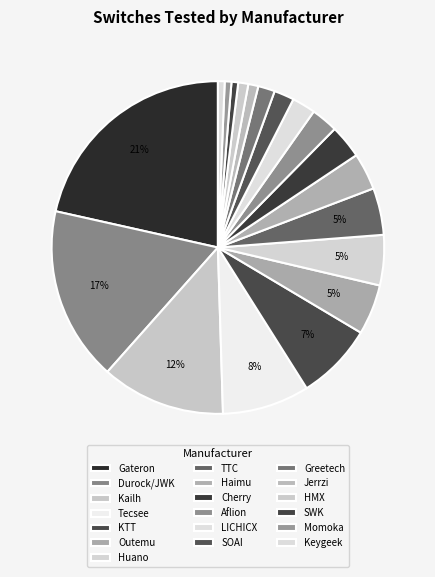

What is the change in value from Aflion to SOAI?

-2